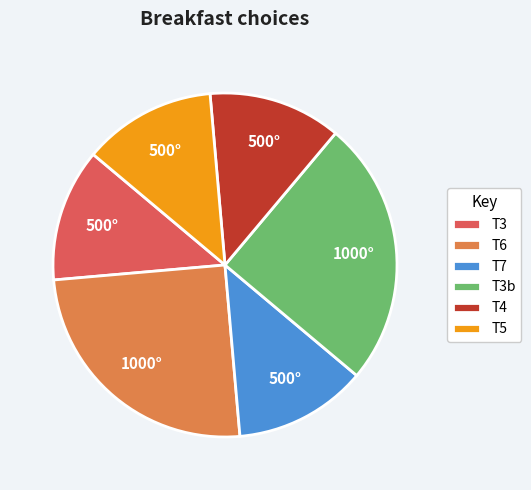

Count the number of slices in the pie.

6